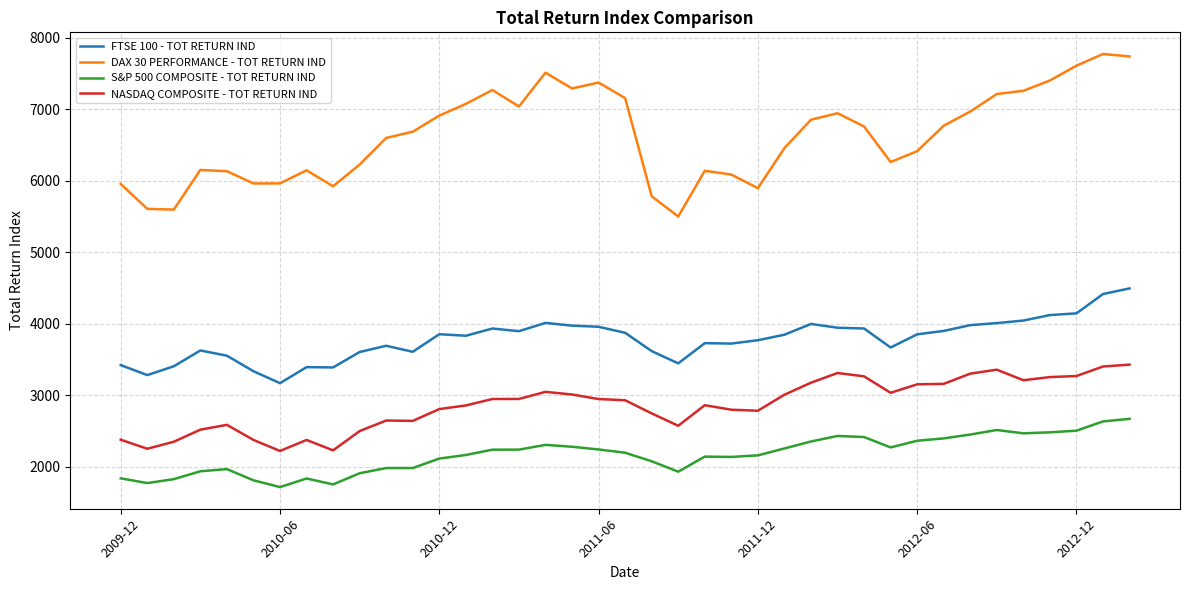

What is the maximum value for DAX 30 PERFORMANCE - TOT RETURN IND?

7776.1